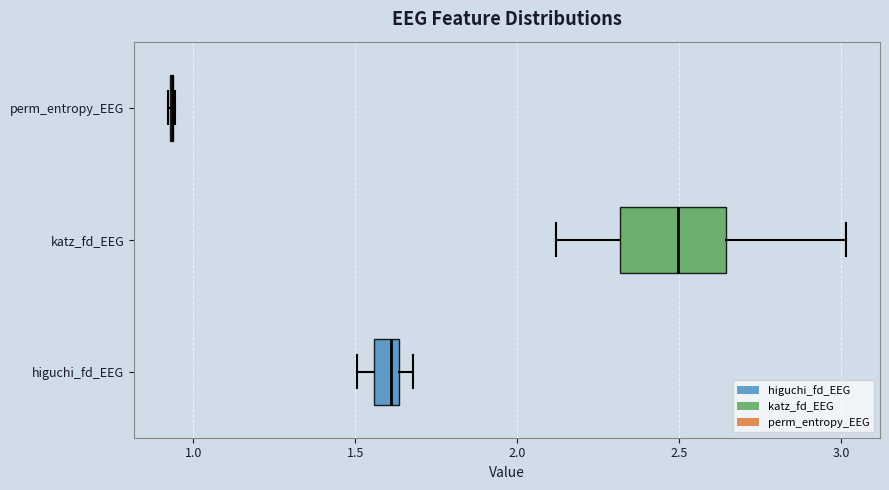

Where is the left edge of the box for higuchi_fd_EEG on the x-axis? The values are not printed on the chart, so give them approximately, as read against the axis.

1.55